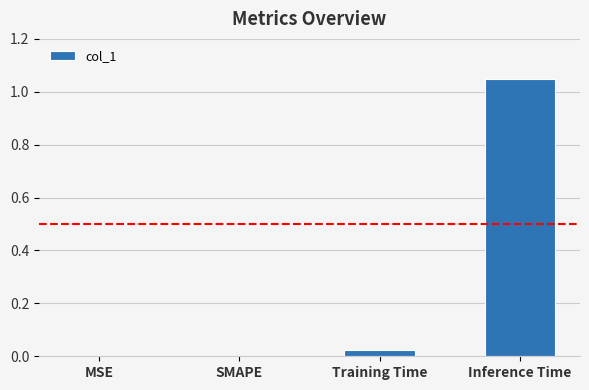

The value at Inference Time is 1.9. True or false?

False